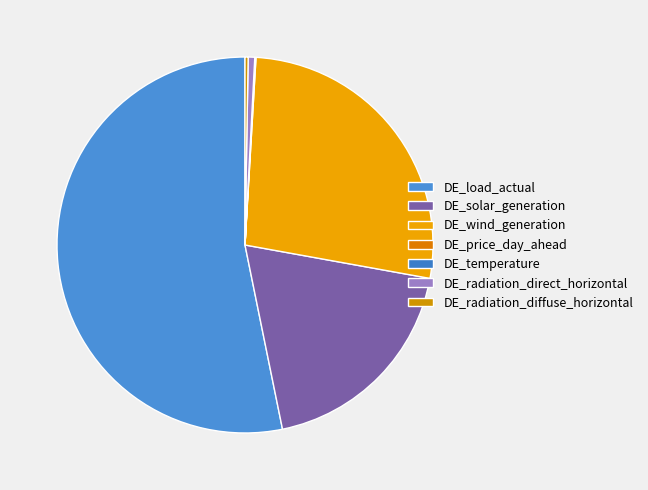

Combined, do DE_solar_generation and DE_price_day_ahead account for over 50%?

No